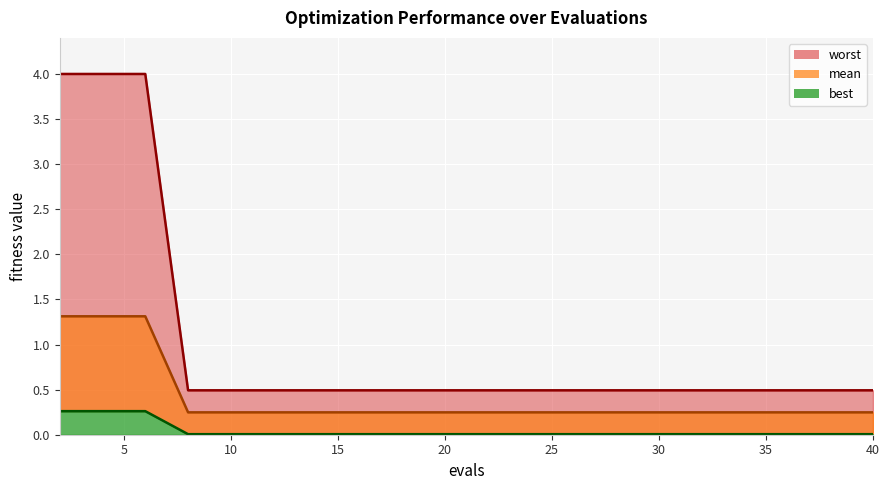

True or false: worst and best cross at least once.

False